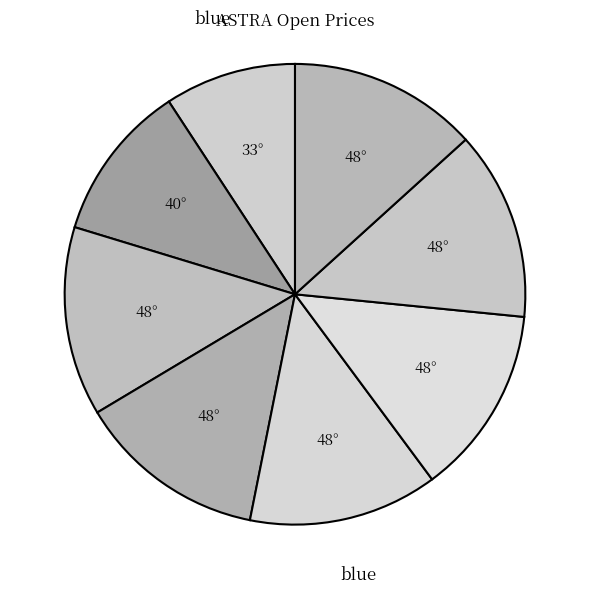

Is there any slice that represents more than half of the pie?

No